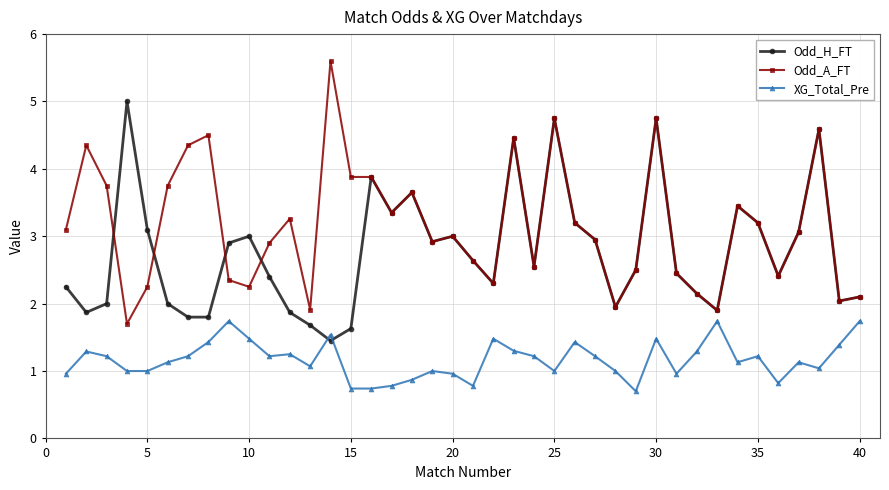

Which series has the largest range (max minus min)?

Odd_A_FT